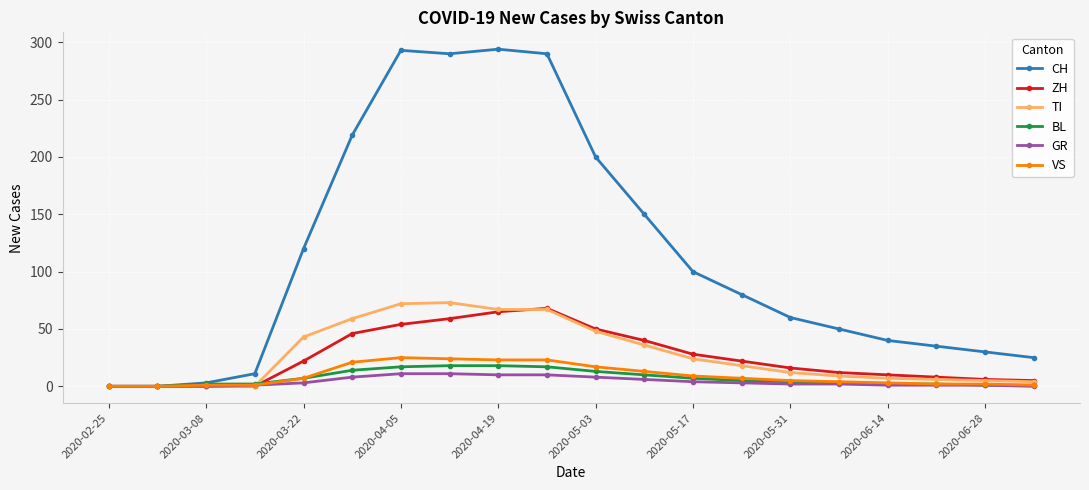

List the series in order of their peak value, highest first.

CH, TI, ZH, VS, BL, GR